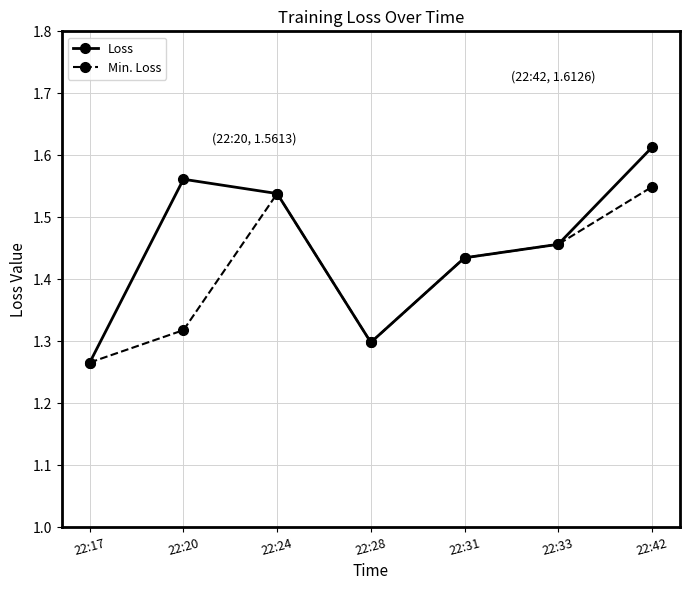

At which category does the chart reach its peak across all series?

22:42